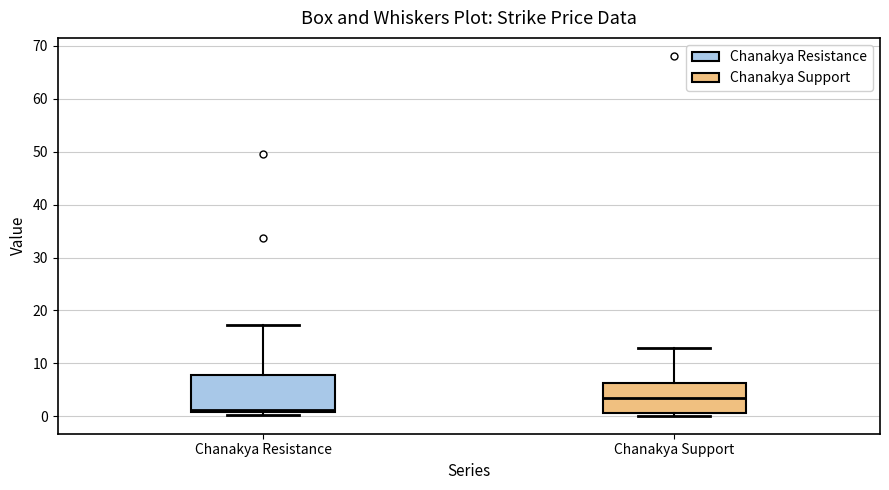

Which box is the tallest, from its lower edge to its upper edge?

Chanakya Resistance